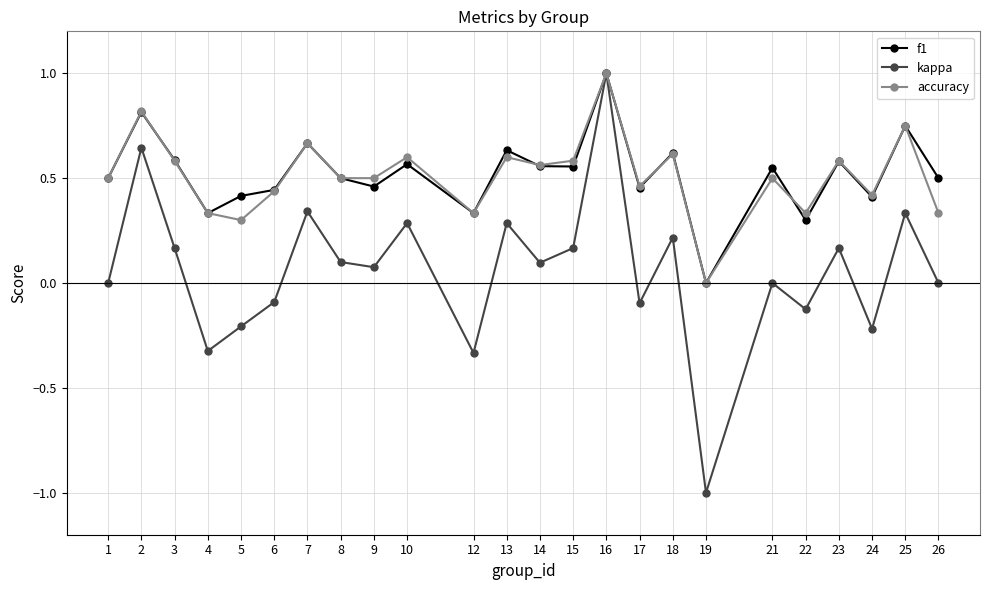

The f1 series shows 0.6 at 3. True or false?

True